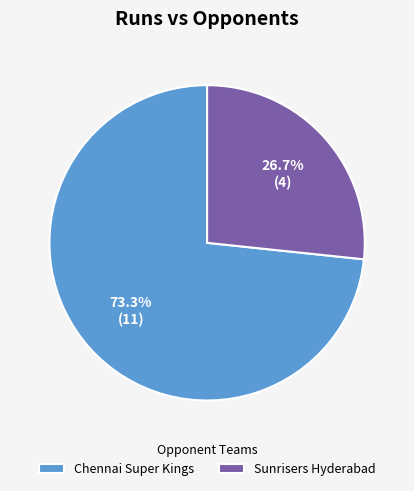

The Chennai Super Kings slice represents 73% of the pie. True or false?

True